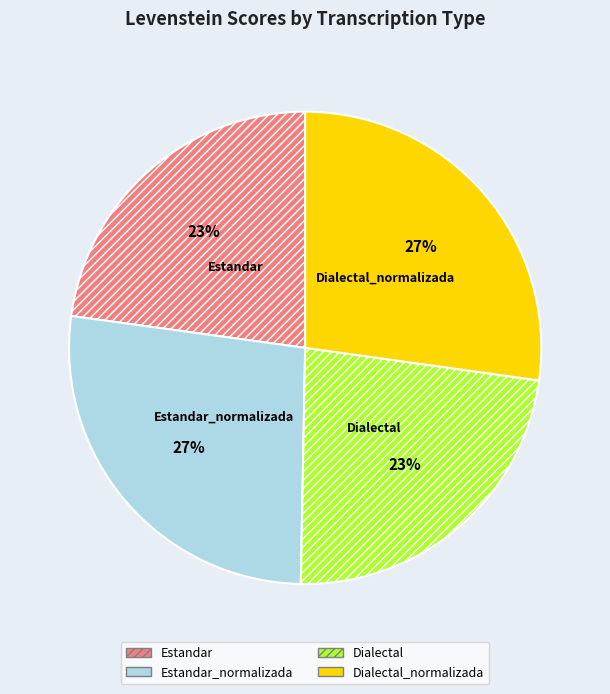

Count the number of slices in the pie.

4